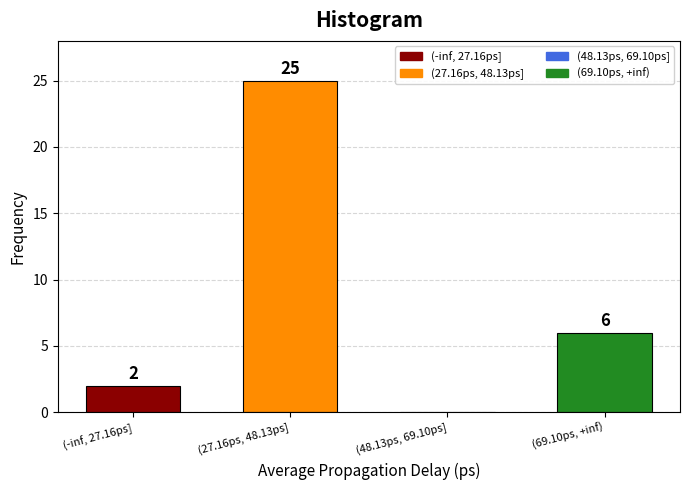

Which label corresponds to the largest value in the chart?

(27.16ps, 48.13ps]